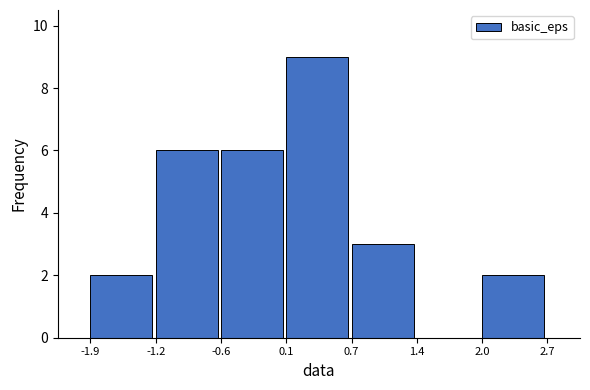

What is the height of the bar covering 2.0 to 2.7 on the x-axis? The values are not printed on the chart, so give them approximately, as read against the axis.

2